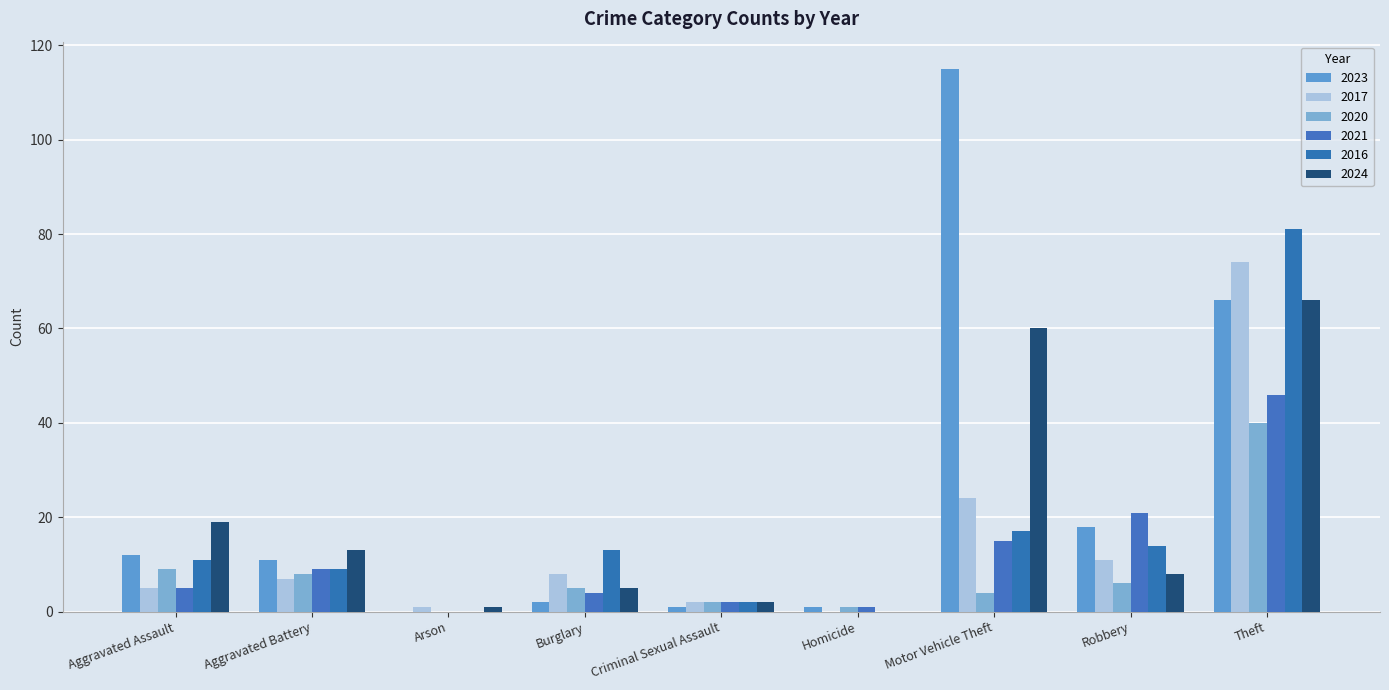

Are the bars horizontal?

No